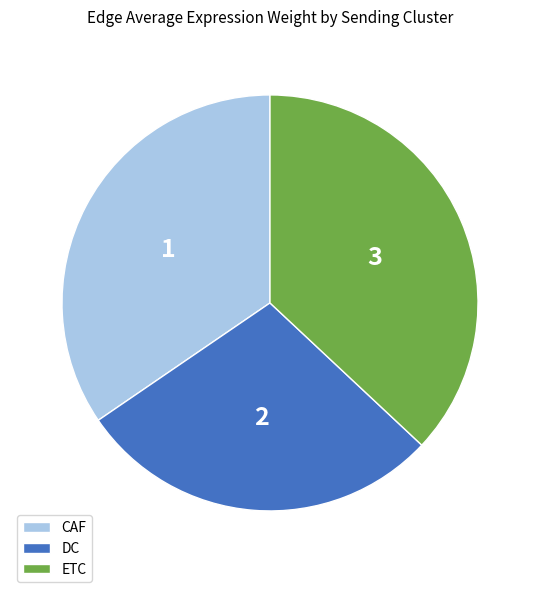

Is there any slice that represents more than half of the pie?

No